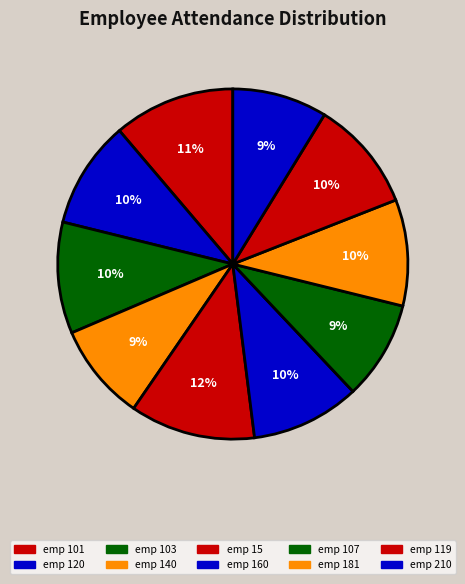

What is the largest slice in the pie chart?

15